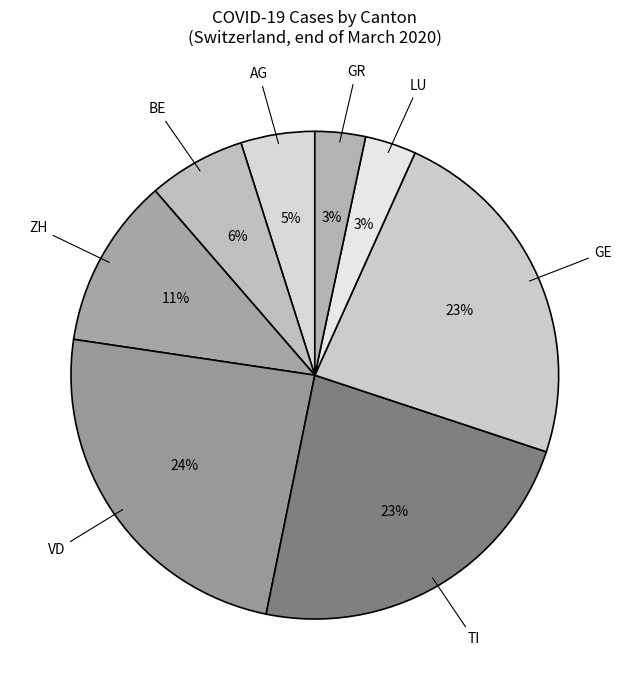

Which category has the biggest portion of the pie?

VD